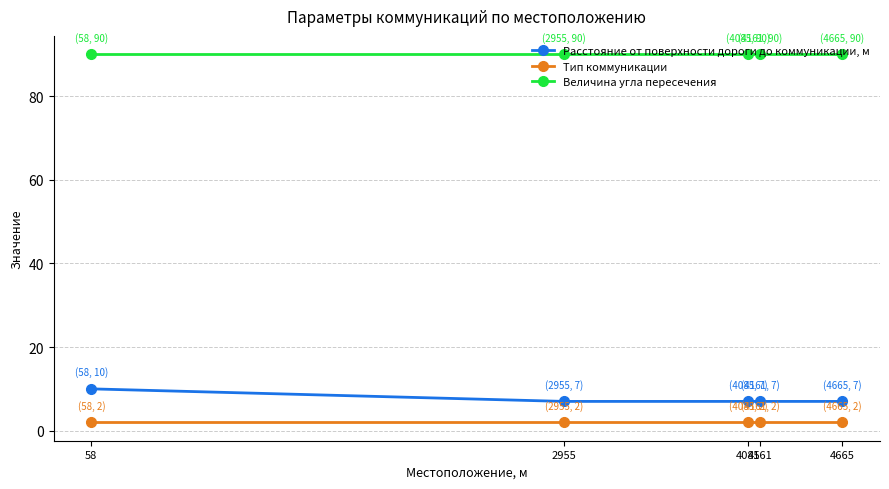

What is the greatest value displayed?

90